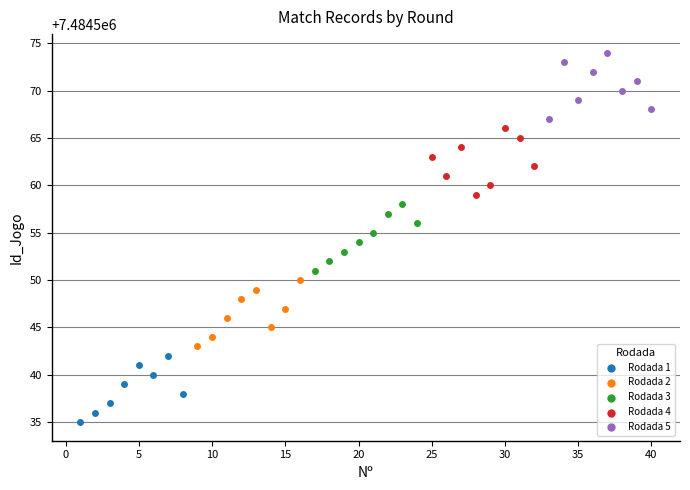

Which series reaches the maximum Y coordinate?

Rodada 5